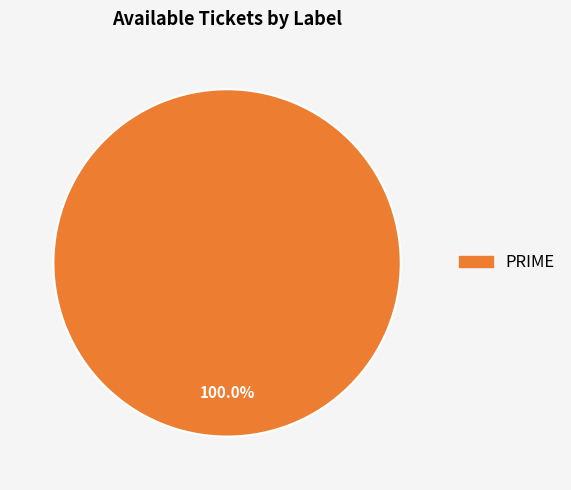

Is there a majority slice in this chart?

Yes